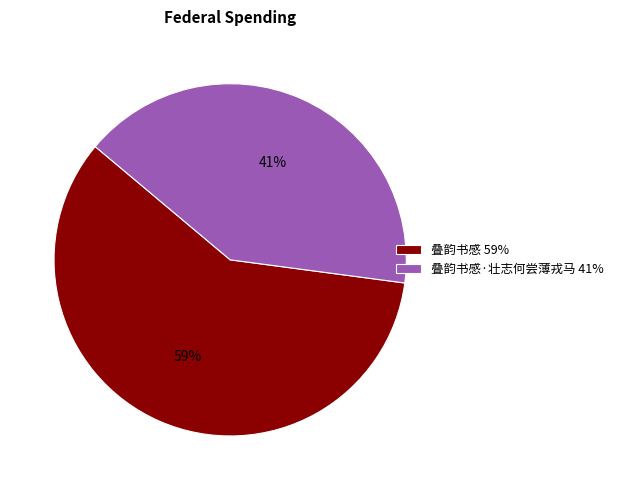

To the nearest percent, what percentage of the pie is 叠韵书感·壮志何尝薄戎马 41%?

41%